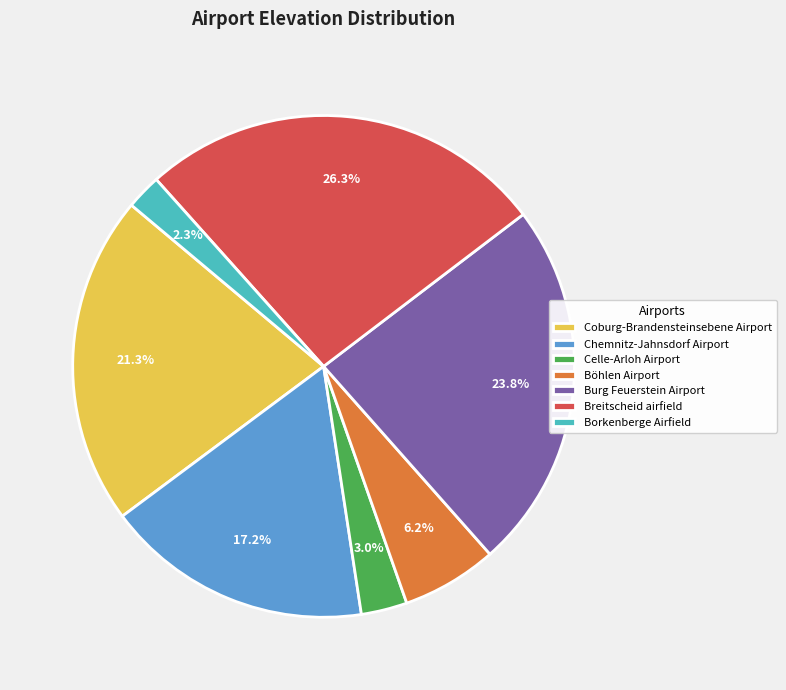

Combined, do Chemnitz-Jahnsdorf Airport and Böhlen Airport account for over 50%?

No